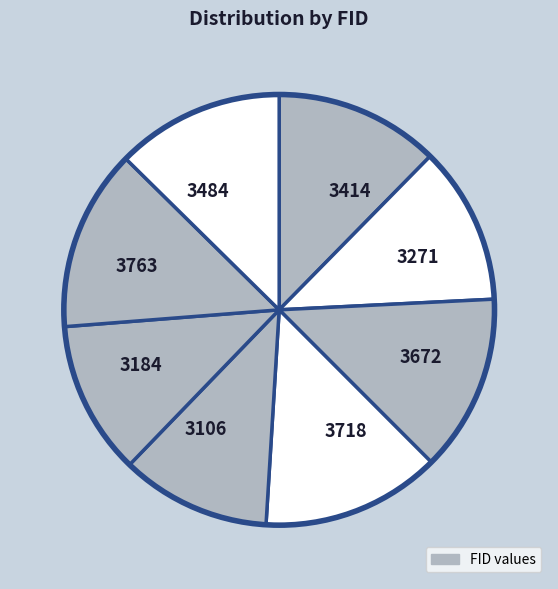

Does any single category account for the majority?

No